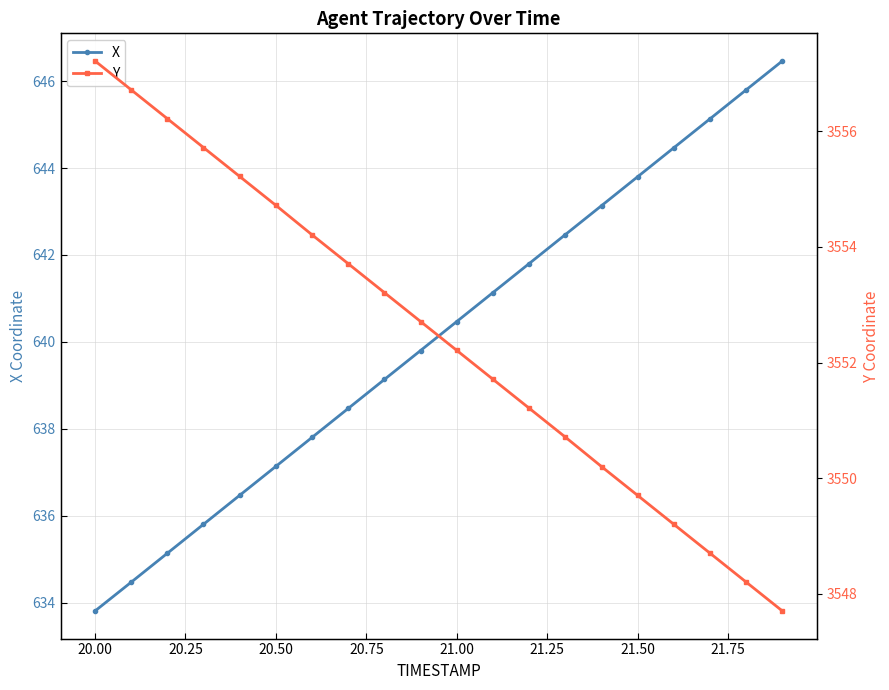

What is the average value of the Y series?

3552.5